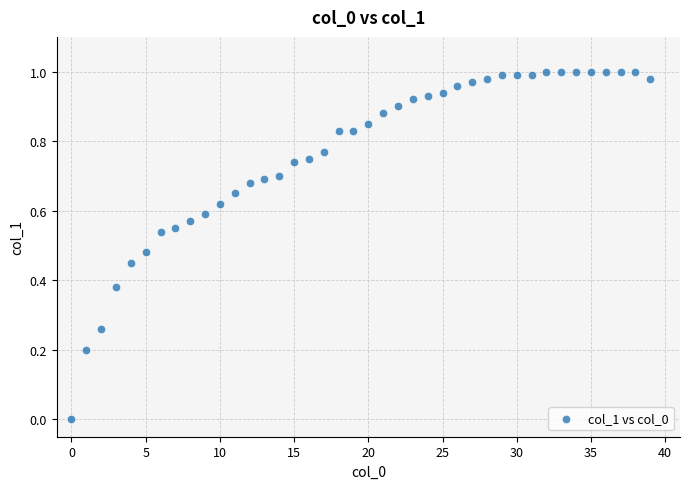

Count the number of points in this scatter plot.

40